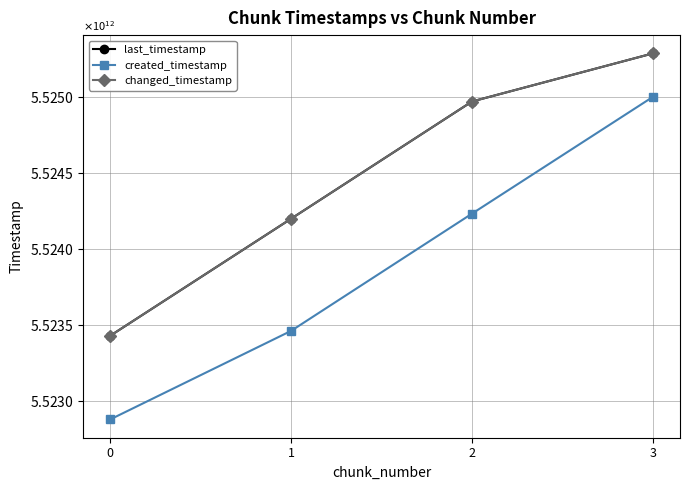

True or false: last_timestamp has more than 0 interior local peaks.

False